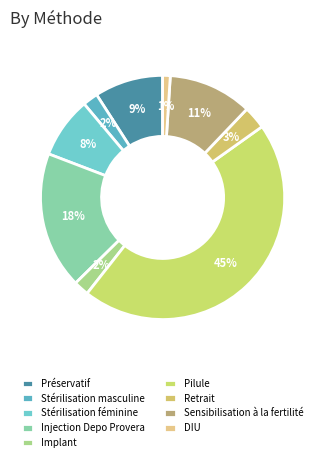

To the nearest percent, what is the difference between the Implant and Sensibilisation à la fertilité slice percentages?

9%